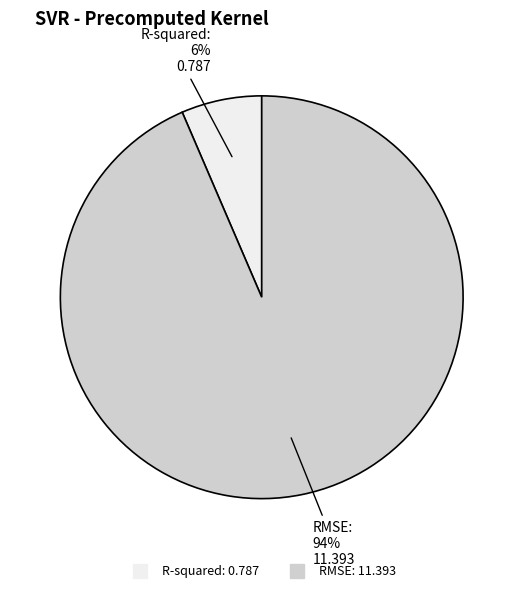

Which has a higher value, RMSE or R-squared?

RMSE